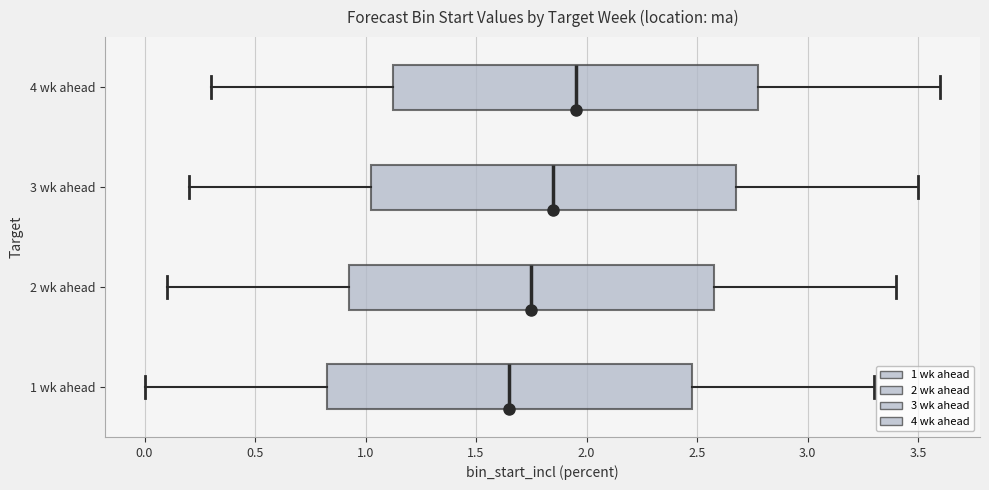

Reading bottom to top, read every box against the x-axis: the position of its median line, the range the box covers, and the ends of its whiskers. The values are not printed on the chart, so give them approximately, as read against the axis.

1 wk ahead: median 1.65, box 0.85 to 2.50, whiskers 0.00 to 3.30
2 wk ahead: median 1.75, box 0.95 to 2.60, whiskers 0.10 to 3.40
3 wk ahead: median 1.85, box 1.05 to 2.70, whiskers 0.20 to 3.50
4 wk ahead: median 1.95, box 1.15 to 2.80, whiskers 0.30 to 3.60